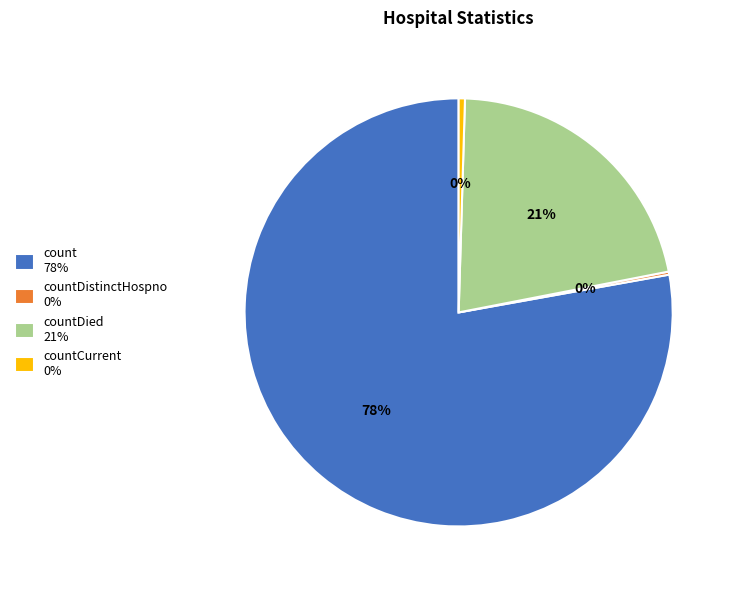

Is it true that countCurrent 0% is 8% of the pie?

False